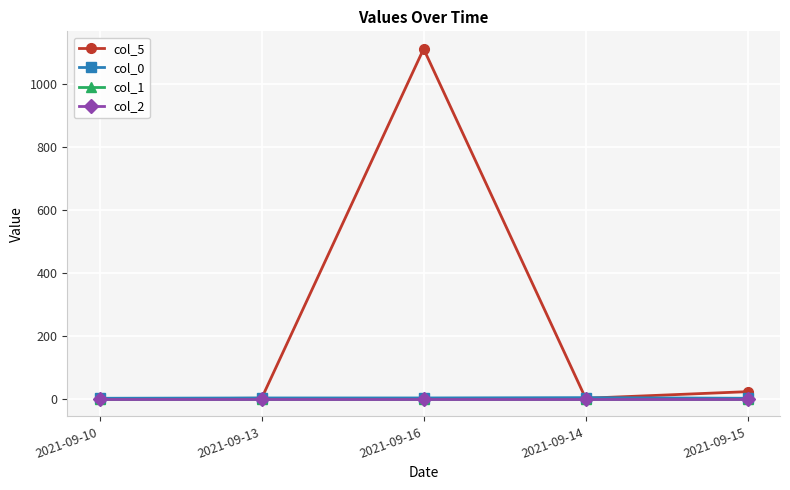

What is the difference between the maximum and second lowest values in the col_0 series?

2